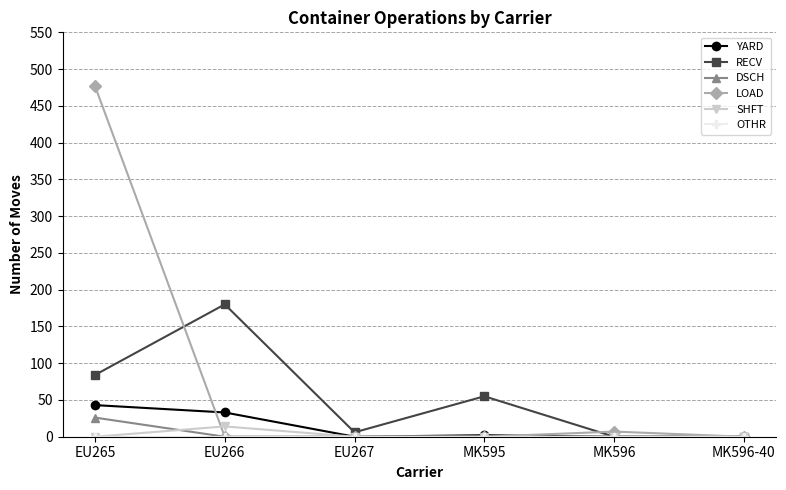

Between EU266 and MK596, which series saw the biggest shift?

RECV